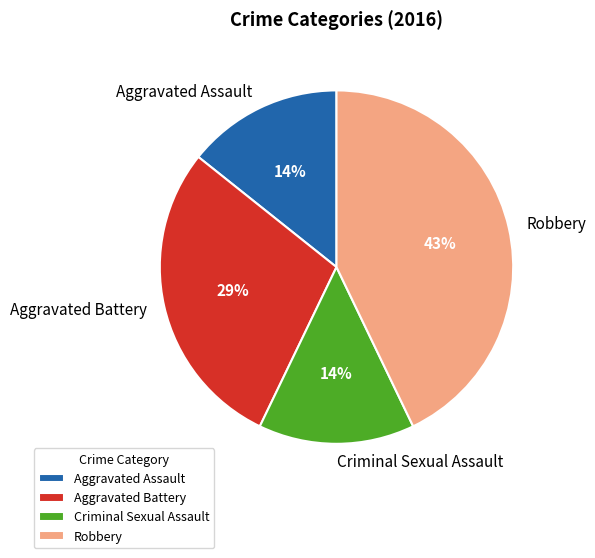

Do Robbery and Aggravated Assault together represent more than half of the pie?

Yes